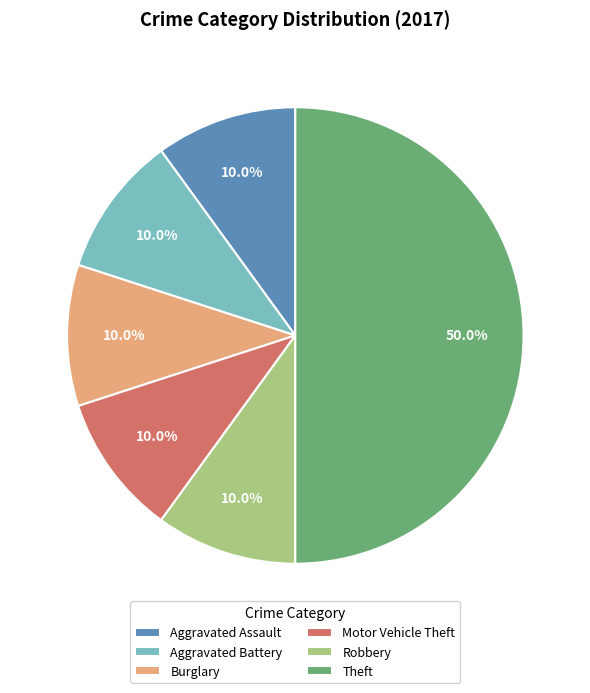

Is Burglary the majority of the pie?

No